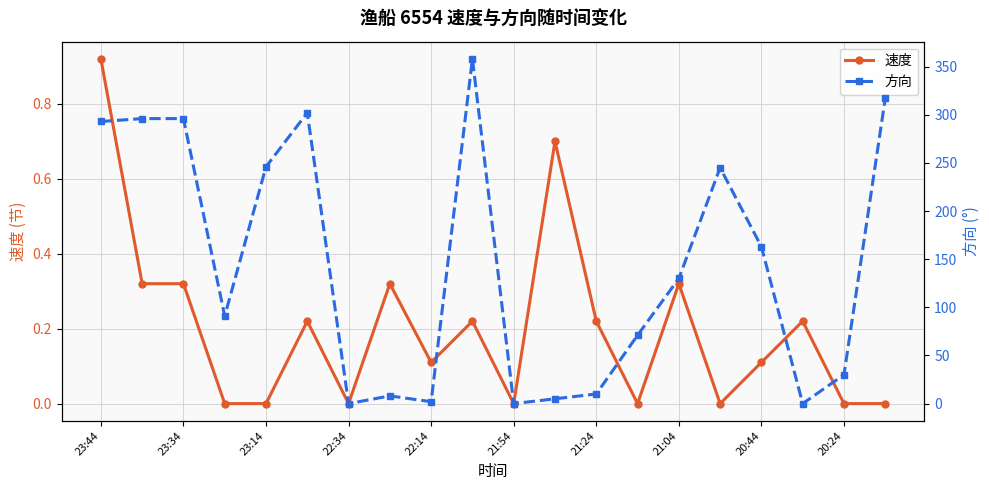

Is it true that 速度 equals 0.0 at 22:34?

True